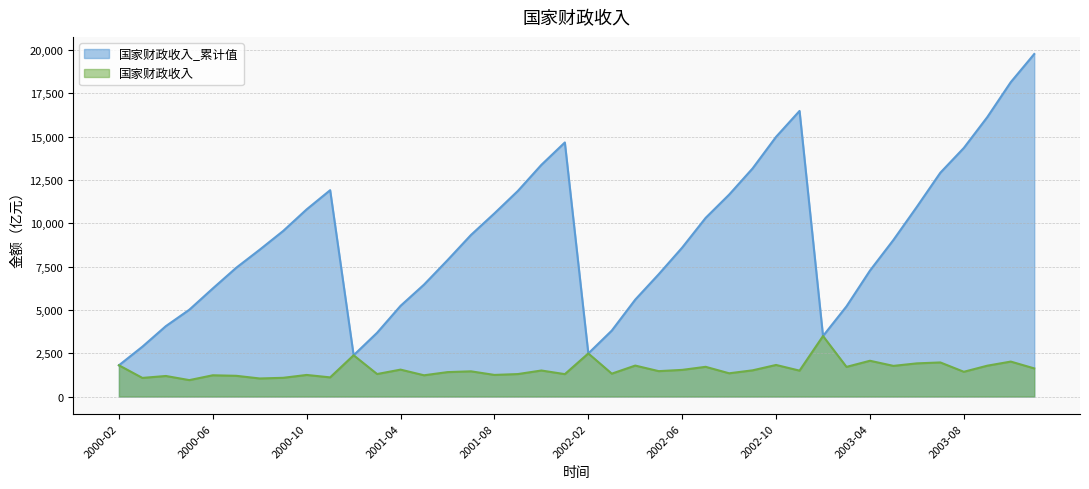

What is the difference between the 国家财政收入_累计值 values at 2003-03 and 2001-07?

4122.2